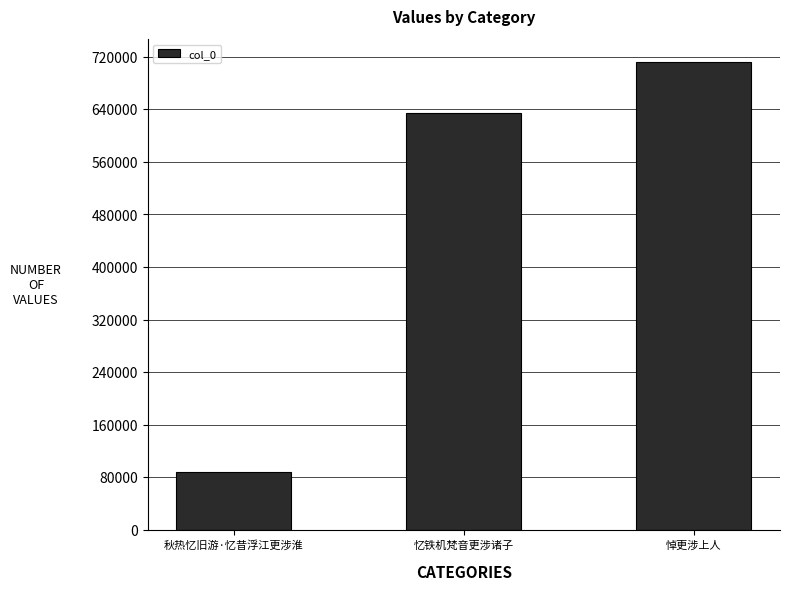

Reading left to right, list all the values displayed in this chart.

秋热忆旧游·忆昔浮江更涉淮=87409	忆铁机梵音更涉诸子=634793	悼更涉上人=711479